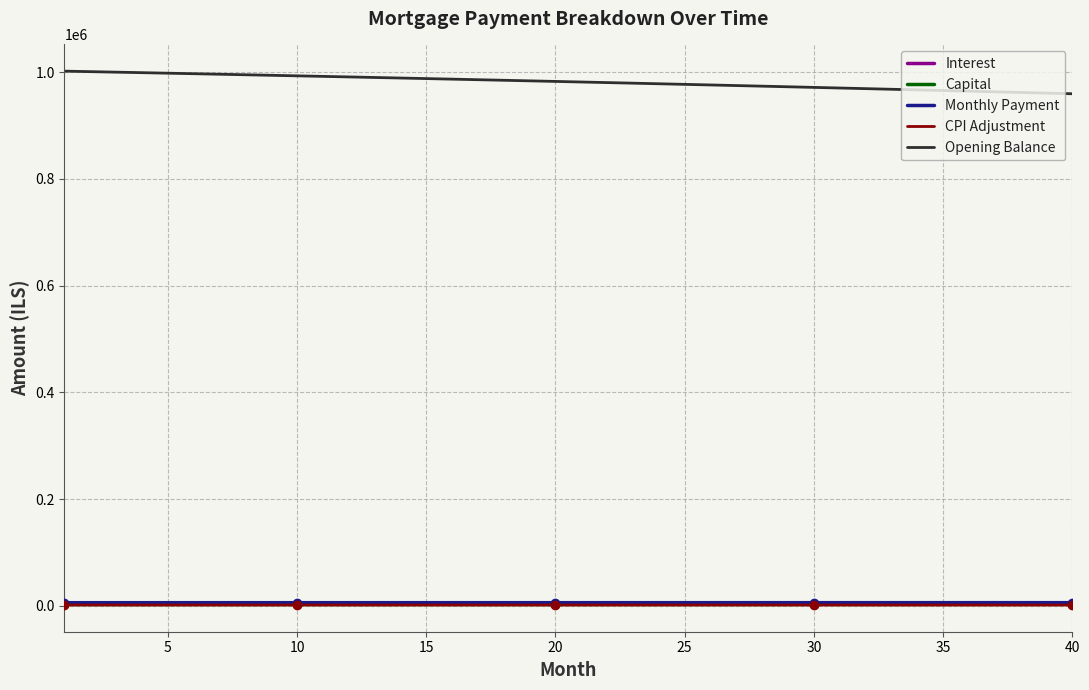

At how many categories does at least one series exceed 156470?

40